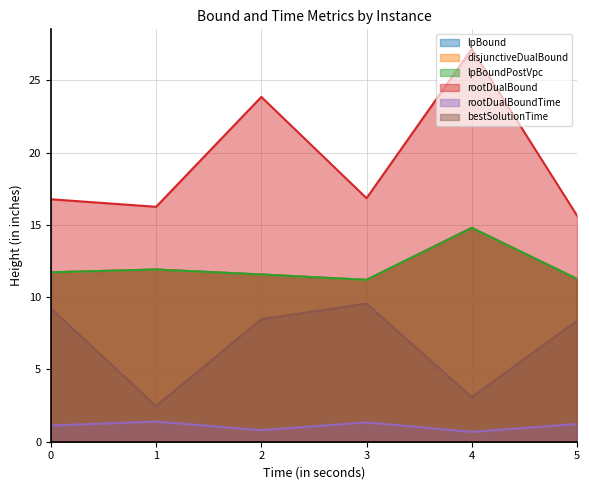

What is the difference between the maximum and minimum values in the lpBoundPostVpc series?

3.6